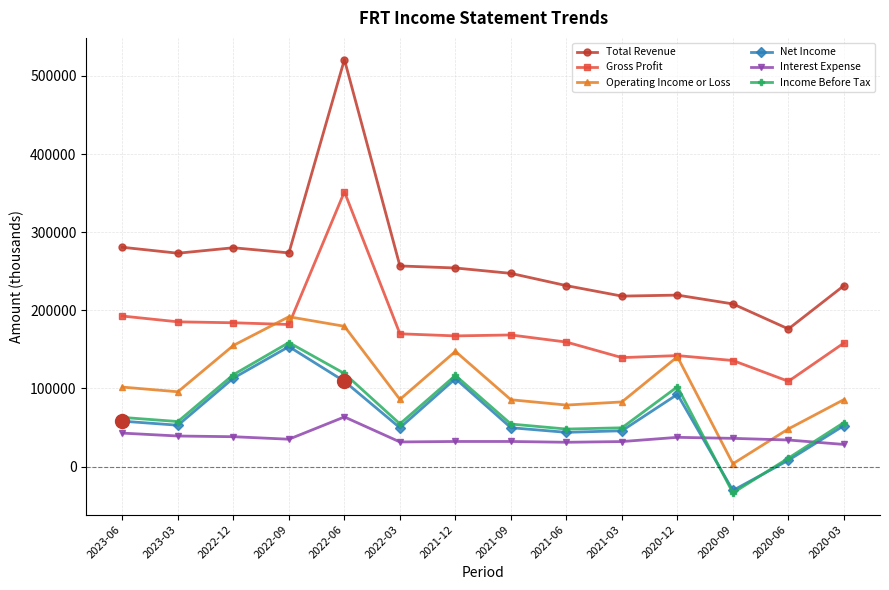

True or false: Income Before Tax and Total Revenue intersect in this chart.

False